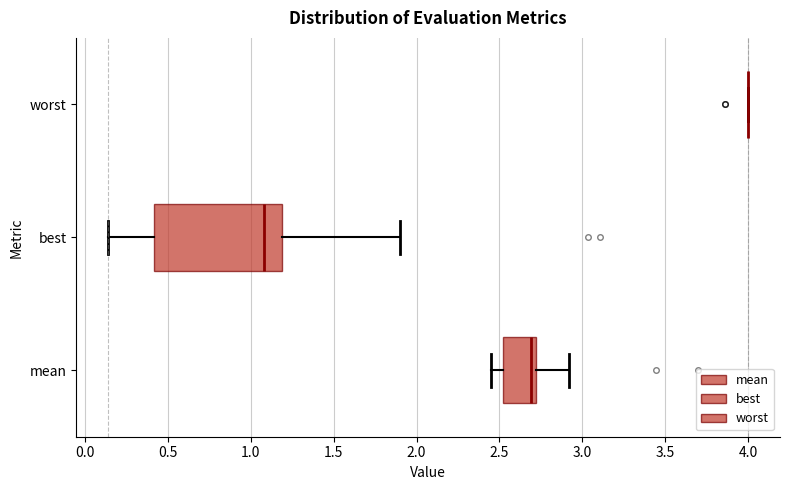

Reading bottom to top, read every box against the x-axis: the position of its median line, the range the box covers, and the ends of its whiskers. The values are not printed on the chart, so give them approximately, as read against the axis.

mean: median 2.70 (just left of the box's right edge), box 2.50 to 2.70, whiskers 2.45 to 2.90
best: median 1.10, box 0.40 to 1.20, whiskers 0.15 to 1.90
worst: box collapsed to a line at 4.00, whiskers 4.00 to 4.00